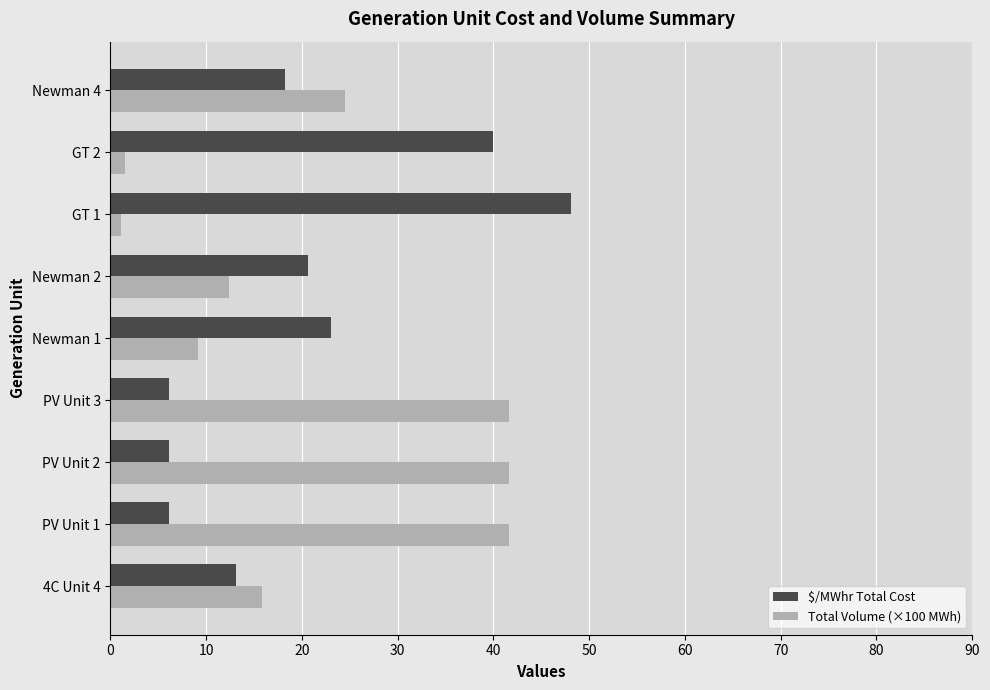

True or false: Total Volume (×100 MWh) has a value of 1.5 at GT 2.

True